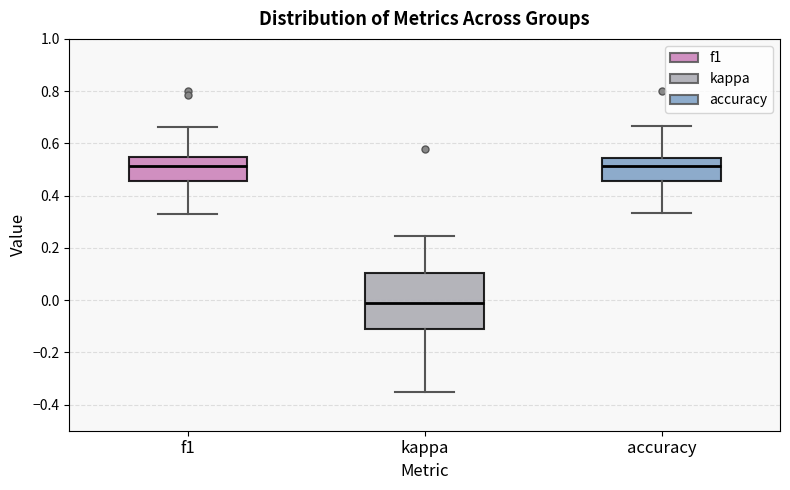

Reading left to right, transcribe this box plot: for each box, give where its median line is, the range the box spans, and where its two whiskers end, as read against the y-axis. The values are not printed on the chart, so give them approximately, as read against the axis.

f1: median 0.52, box 0.46 to 0.54, whiskers 0.32 to 0.66
kappa: median -0.02, box -0.12 to 0.10, whiskers -0.34 to 0.24
accuracy: median 0.52, box 0.46 to 0.54, whiskers 0.34 to 0.66